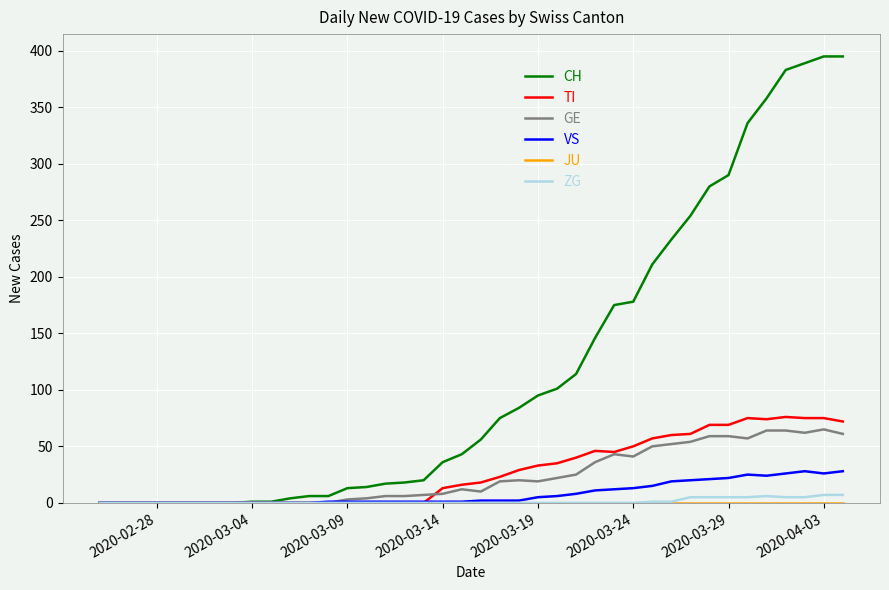

Which series has the largest range (max minus min)?

CH